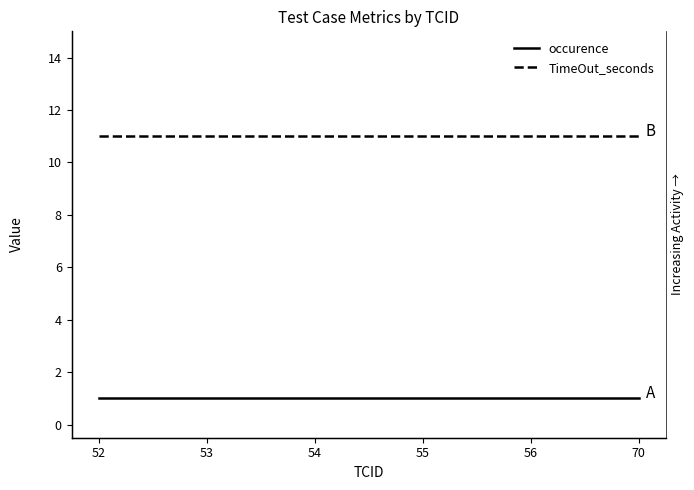

Reading right to left, list all the values displayed in this chart.

occurence: 1	1	1	1	1	1
TimeOut_seconds: 11	11	11	11	11	11